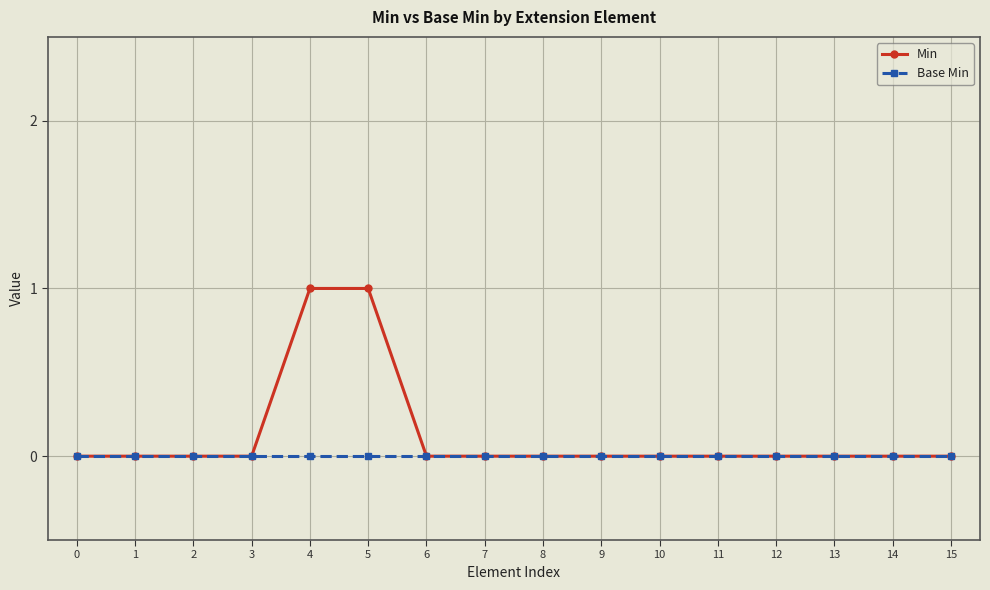

How many categories are shown in the chart?

16